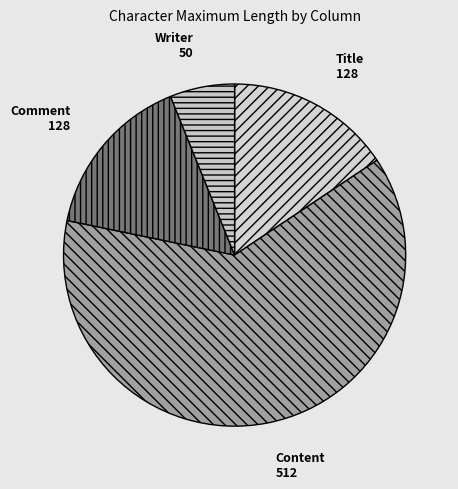

How many segments does this pie chart have?

4